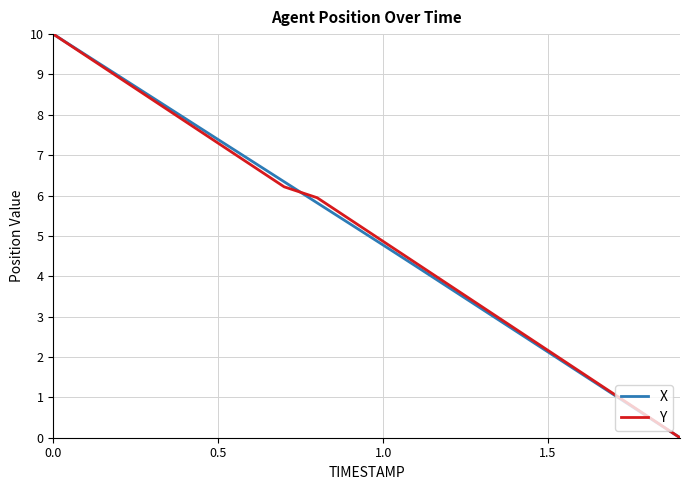

Is this an area chart (filled region under the line)?

No